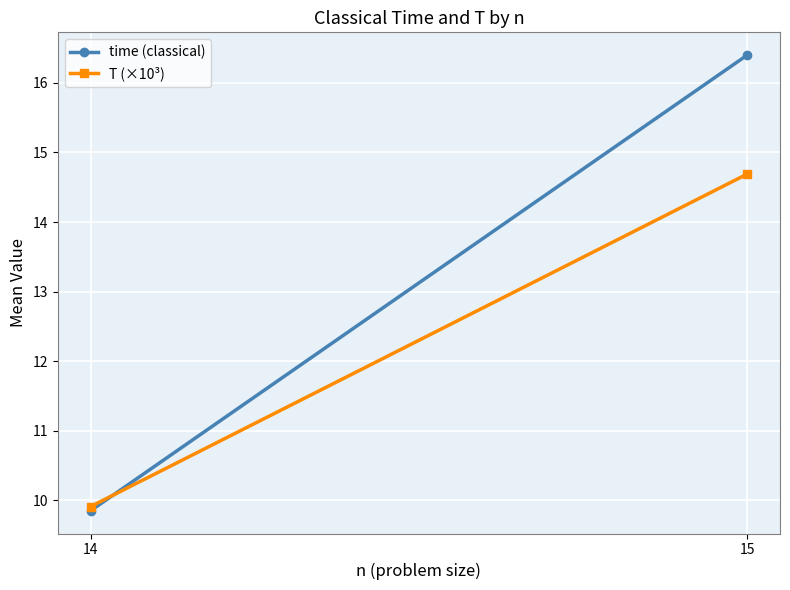

What is the average value of the time (classical) series?

13.1